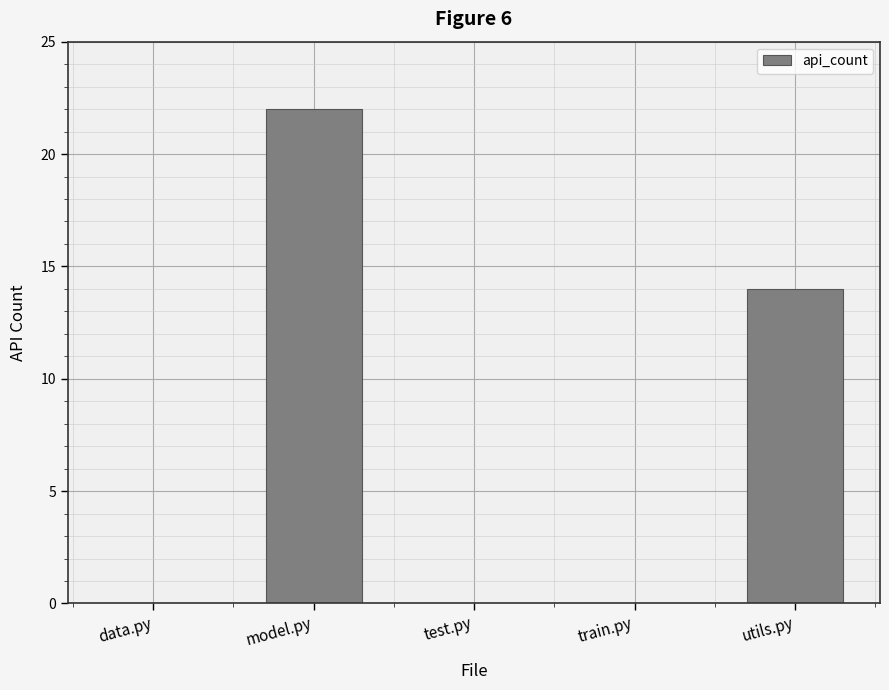

How many categories are shown in the chart?

5